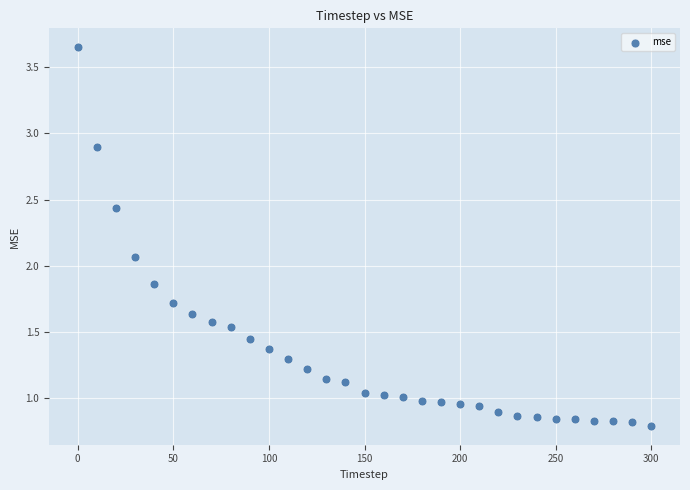

What is the range of X values (max minus min)?

300.0